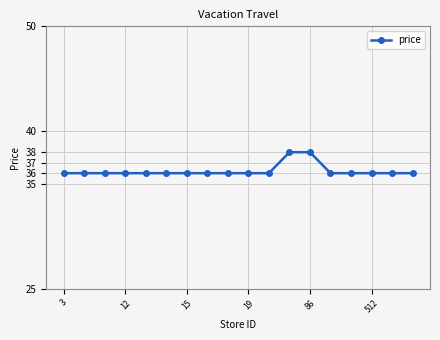

Is this an area chart (filled region under the line)?

No